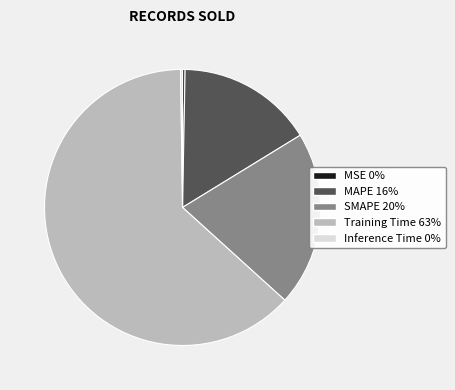

Which has a higher value, Training Time or MSE?

Training Time